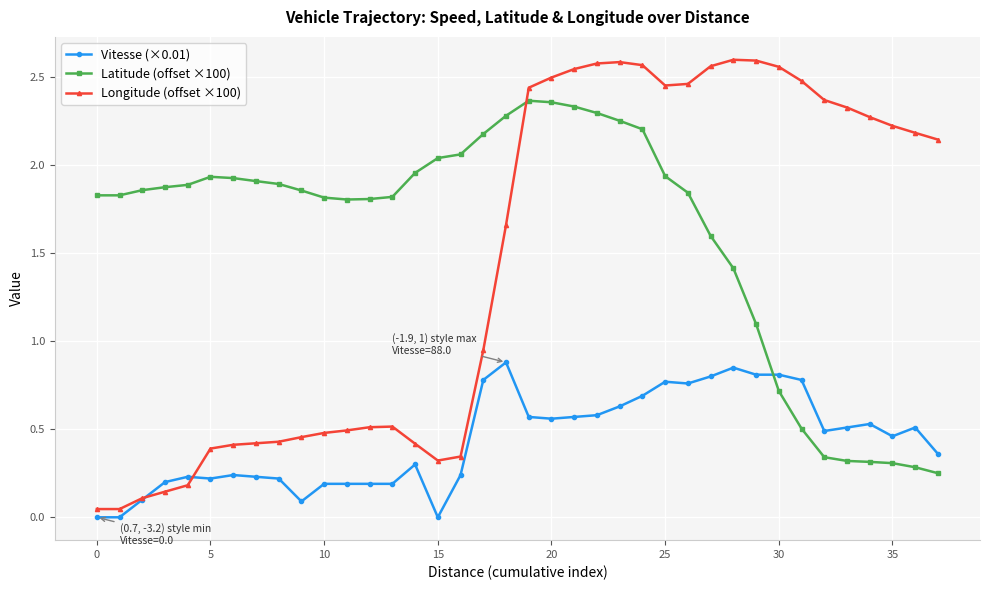

List the series in order of their peak value, highest first.

Longitude (offset ×100), Latitude (offset ×100), Vitesse (×0.01)